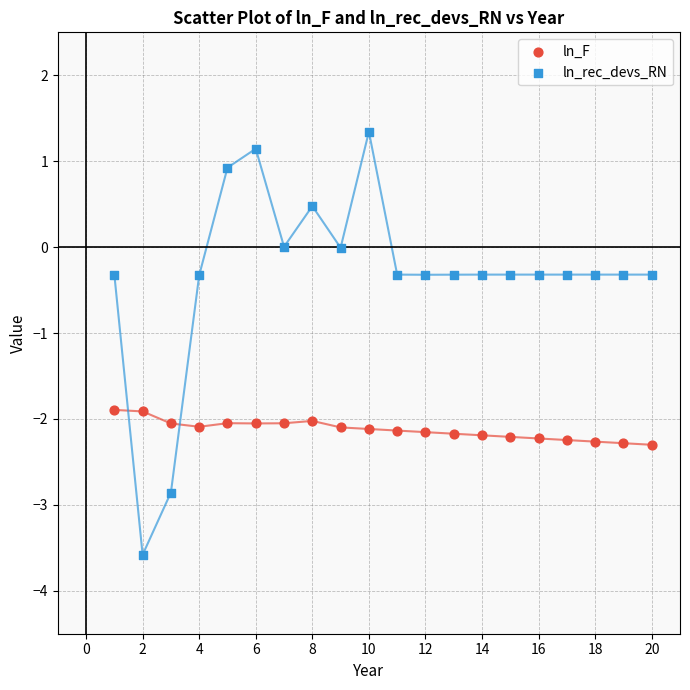

Across all data points, what is the range of X values (max minus min)?

19.0